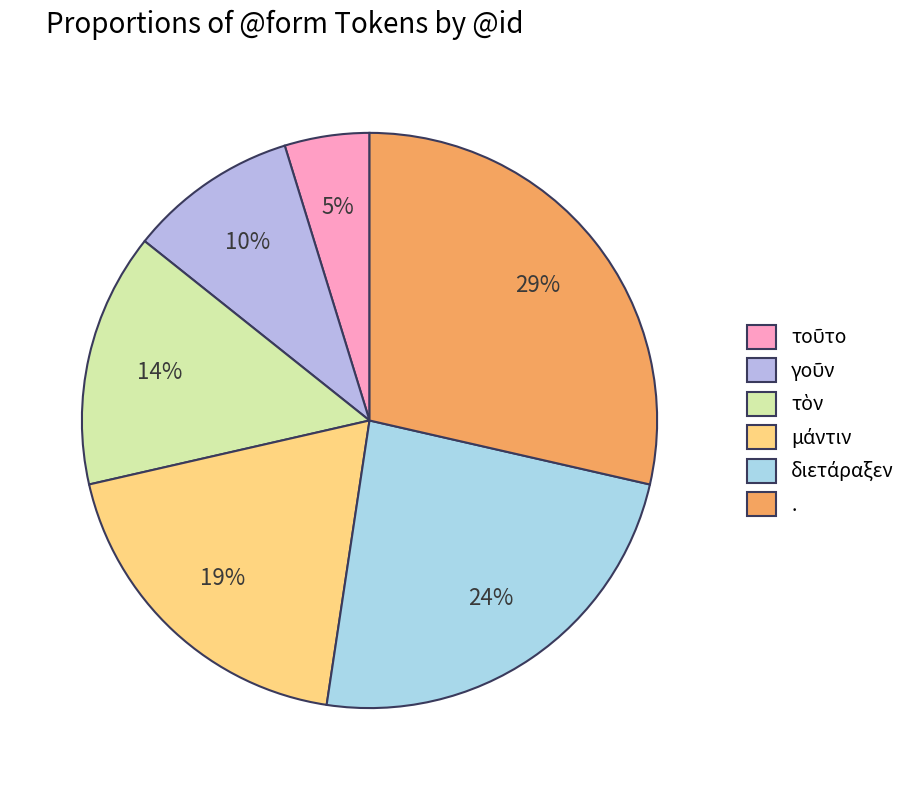

To the nearest percent, what portion does τὸν represent?

14%